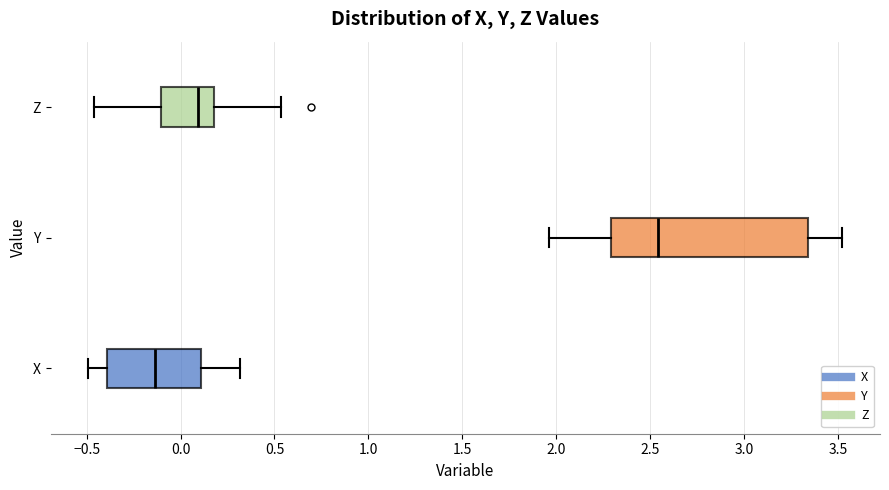

Reading bottom to top, transcribe this box plot: for each box, give where its median line is, the range the box spans, and where its two whiskers end, as read against the x-axis. The values are not printed on the chart, so give them approximately, as read against the axis.

X: median -0.15, box -0.40 to 0.10, whiskers -0.50 to 0.30
Y: median 2.55, box 2.30 to 3.35, whiskers 1.95 to 3.50
Z: median 0.10, box -0.10 to 0.20, whiskers -0.45 to 0.55